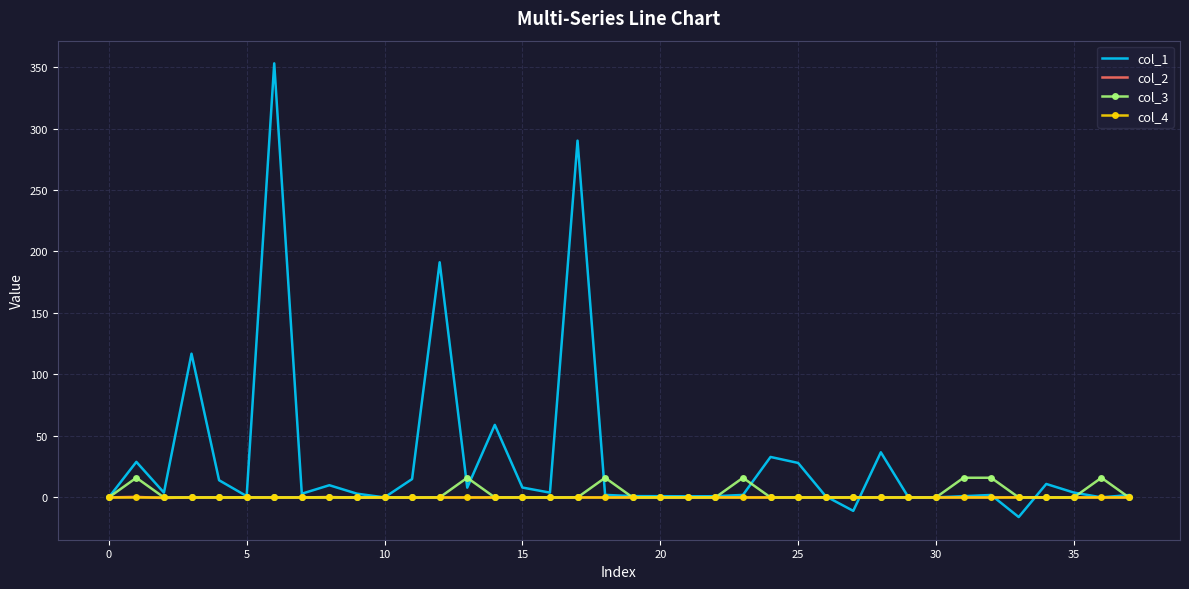

Which series has the largest range (max minus min)?

col_1